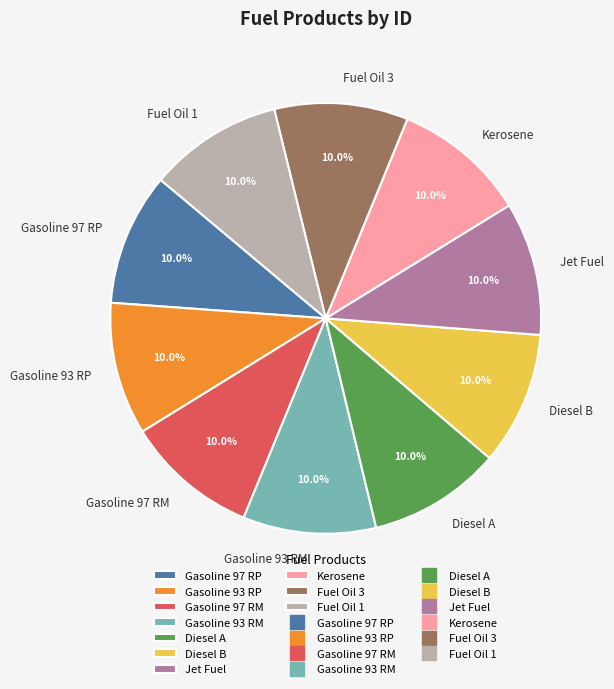

Is Gasoline 97 RM the majority of the pie?

No